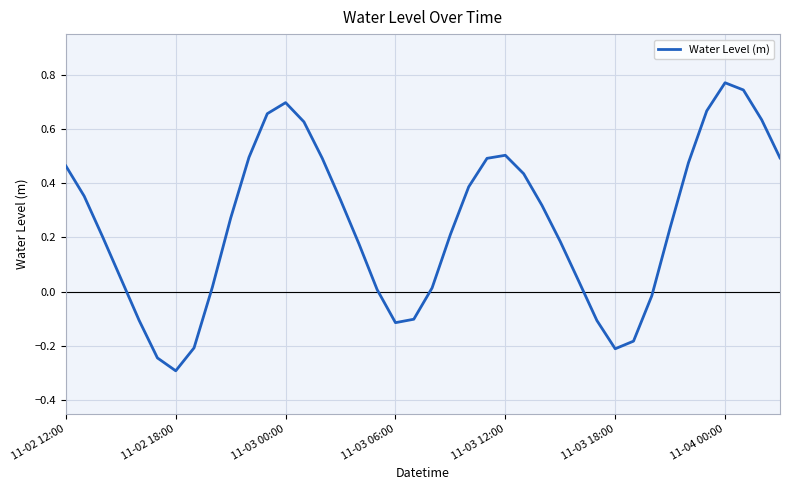

What is the minimum value shown in the chart?

-0.3